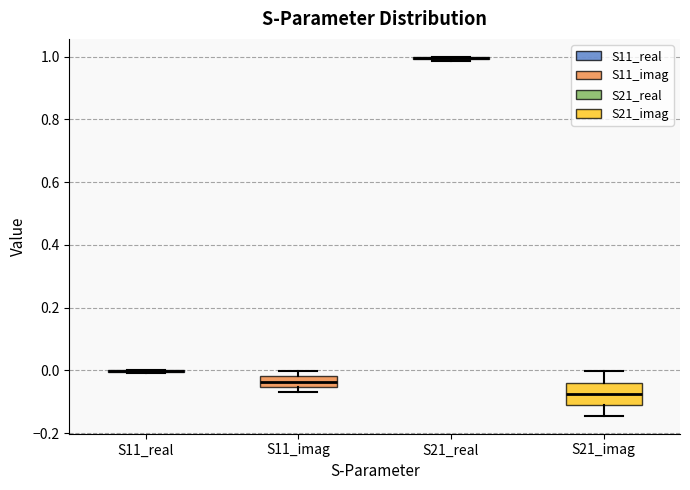

Comparing the boxes themselves (not the whiskers), which one is the tallest?

S21_imag